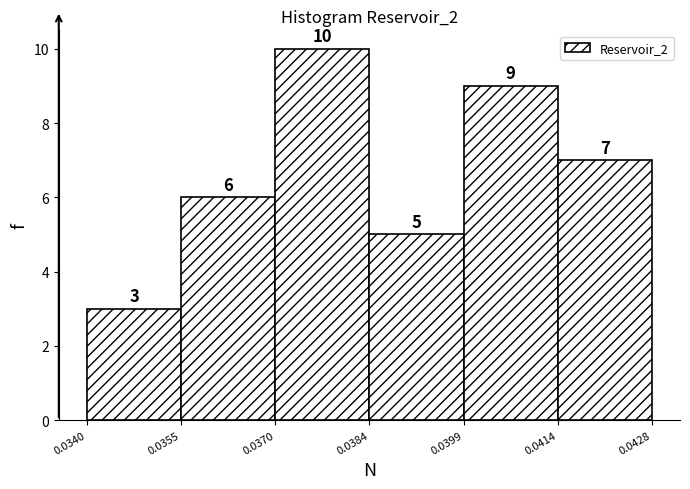

Over which range of the x-axis is the bar tallest?

0.0370 to 0.0384